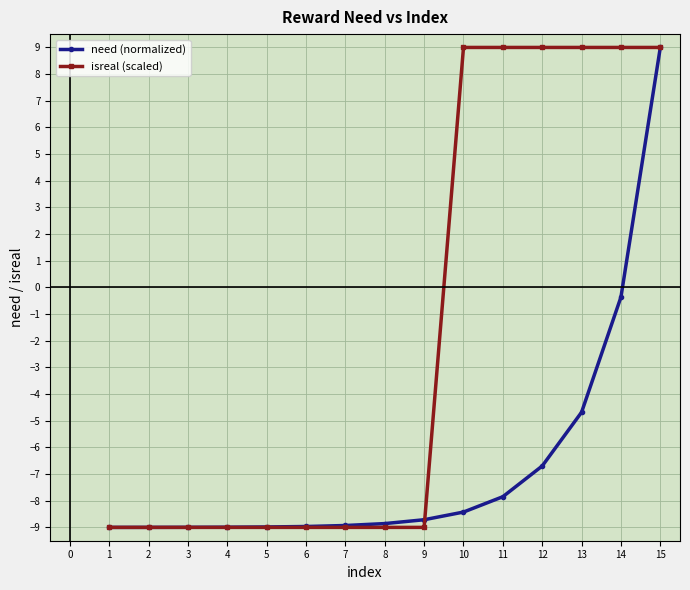

What is the spread (max minus min) of values at 6?

0.0